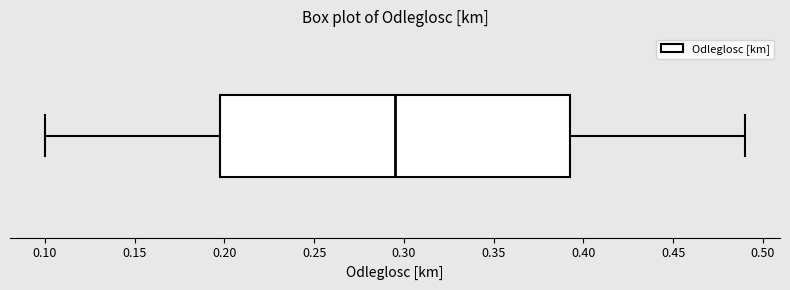

Read this box plot against the x-axis: the position of the median line, the range covered by the box, and the ends of both whiskers. The values are not printed on the chart, so give them approximately, as read against the axis.

median 0.295, box 0.200 to 0.395, whiskers 0.100 to 0.490